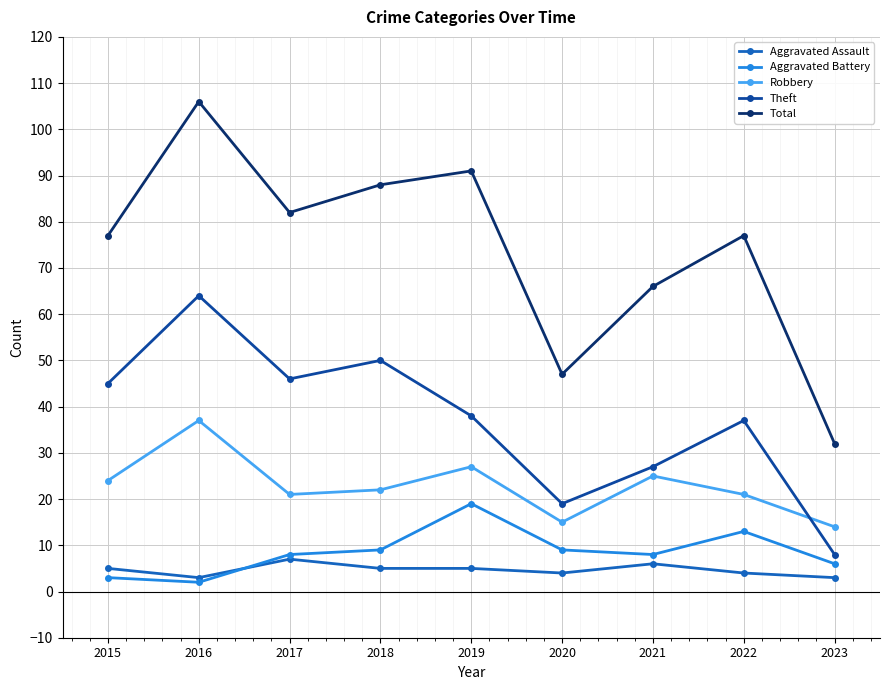

Reading left to right, extract all data points from this chart.

Aggravated Assault: 2015=5	2016=3	2017=7	2018=5	2019=5	2020=4	2021=6	2022=4	2023=3
Aggravated Battery: 2015=3	2016=2	2017=8	2018=9	2019=19	2020=9	2021=8	2022=13	2023=6
Robbery: 2015=24	2016=37	2017=21	2018=22	2019=27	2020=15	2021=25	2022=21	2023=14
Theft: 2015=45	2016=64	2017=46	2018=50	2019=38	2020=19	2021=27	2022=37	2023=8
Total: 2015=77	2016=106	2017=82	2018=88	2019=91	2020=47	2021=66	2022=77	2023=32